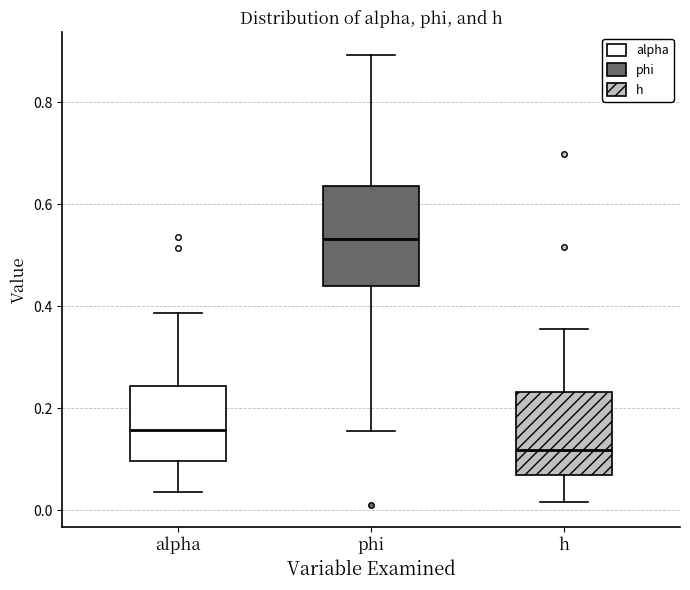

Which box has the highest median line?

phi